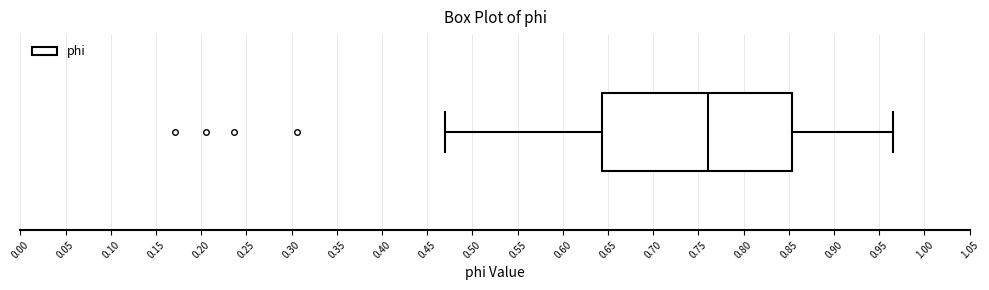

Transcribe this box plot: give where the median line is, the range the box spans, and where the two whiskers end, as read against the x-axis. The values are not printed on the chart, so give them approximately, as read against the axis.

median 0.760, box 0.645 to 0.855, whiskers 0.470 to 0.965